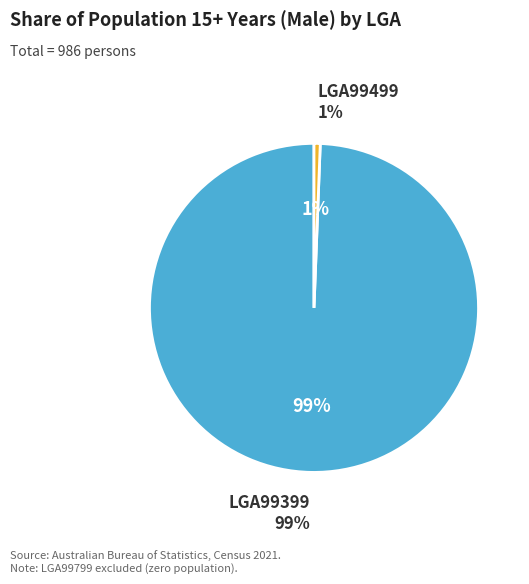

Which slice represents more than half of the pie?

LGA99399